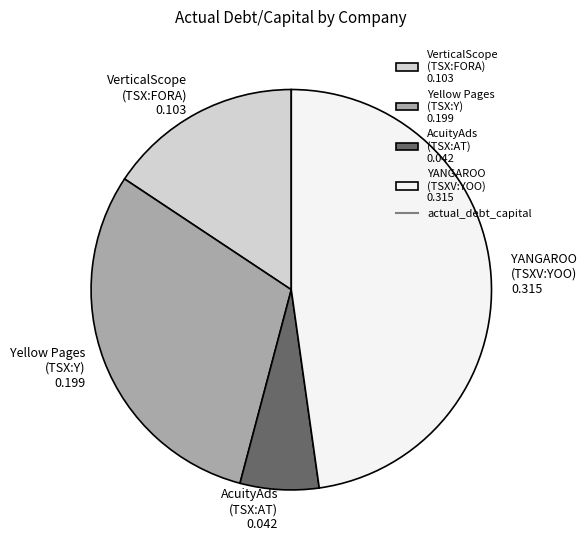

Rank the categories by value from highest to lowest.

YANGAROO (TSXV:YOO) 0.315, Yellow Pages (TSX:Y) 0.199, VerticalScope (TSX:FORA) 0.103, AcuityAds (TSX:AT) 0.042